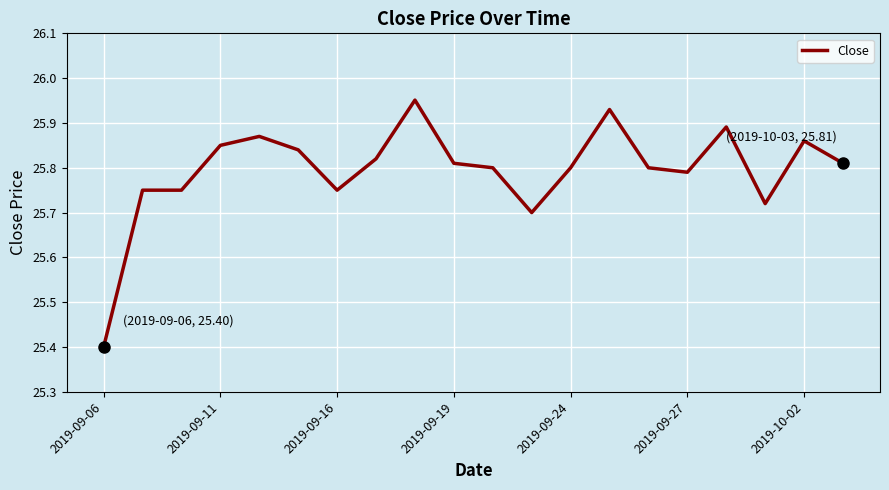

What is the smallest value displayed?

25.4